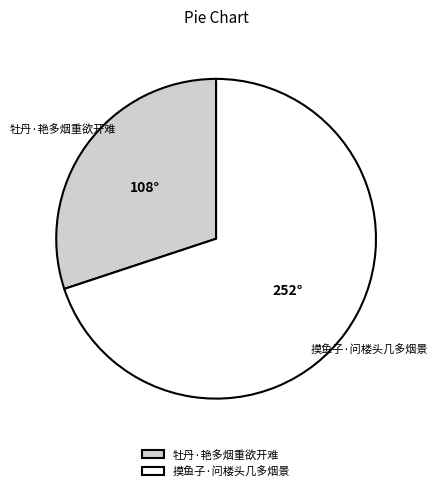

Approximately how many times larger is the value at 牡丹·艳多烟重欲开难 compared to 摸鱼子·问楼头几多烟景?

0.4